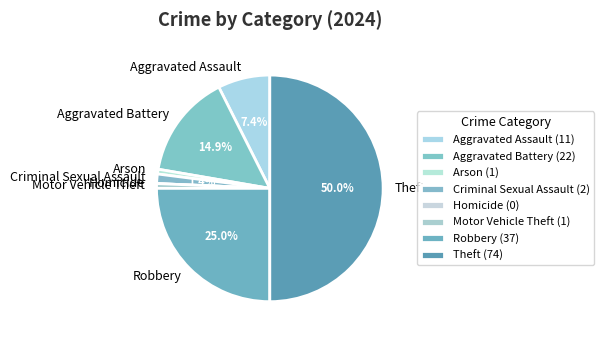

Is the sum of Arson and Theft greater than half?

Yes